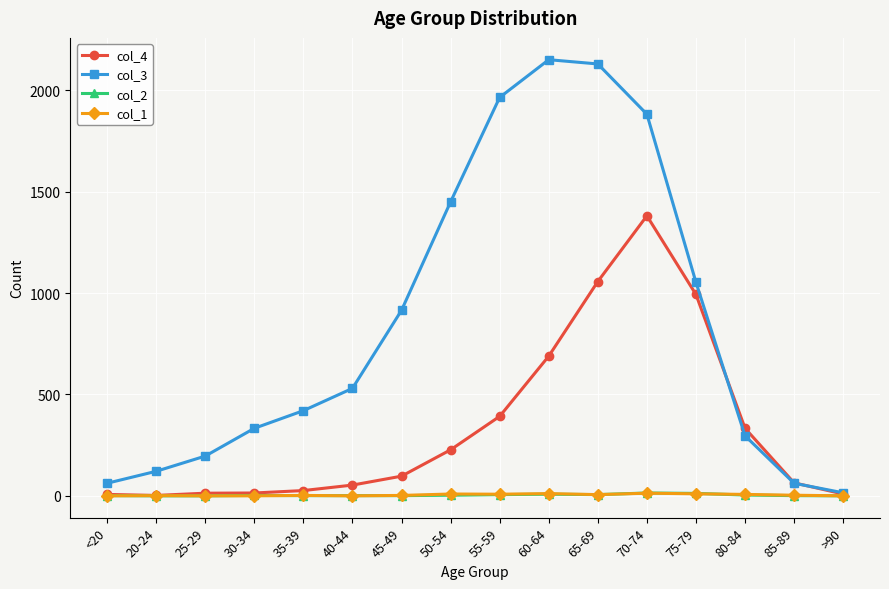

The value of col_3 at 35-39 is 146. True or false?

False